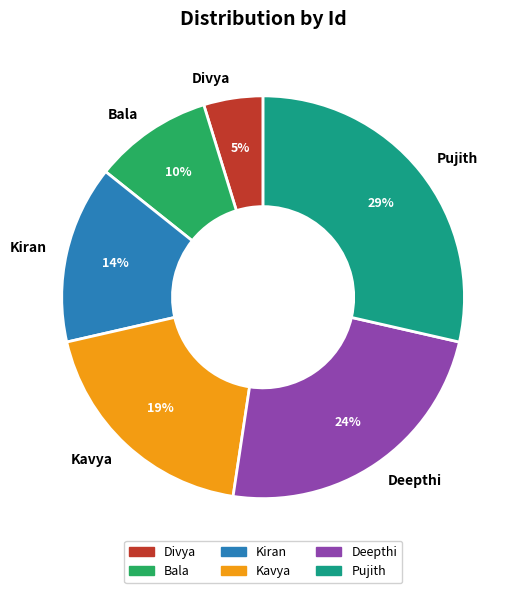

To the nearest percent, what portion does Kavya represent?

19%